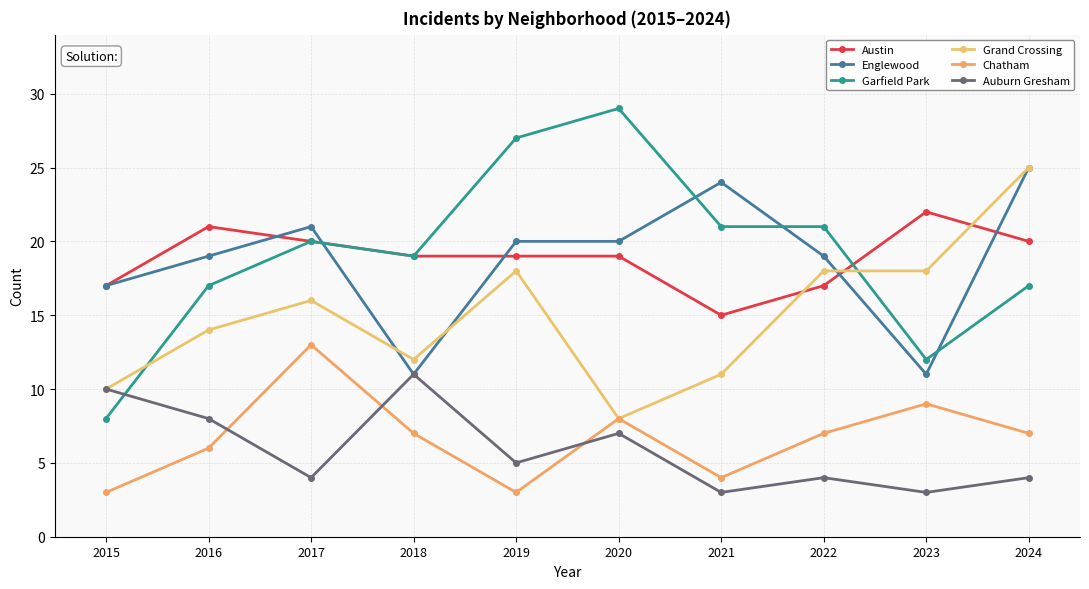

What is the sum of the Austin values at 2022 and 2017?

37